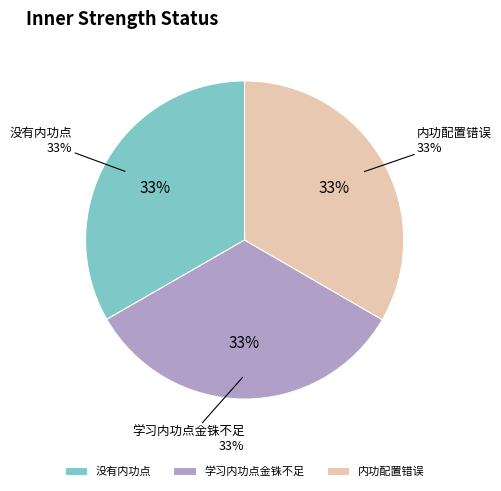

Combined, do 内功配置错误 and 没有内功点 account for over 50%?

Yes